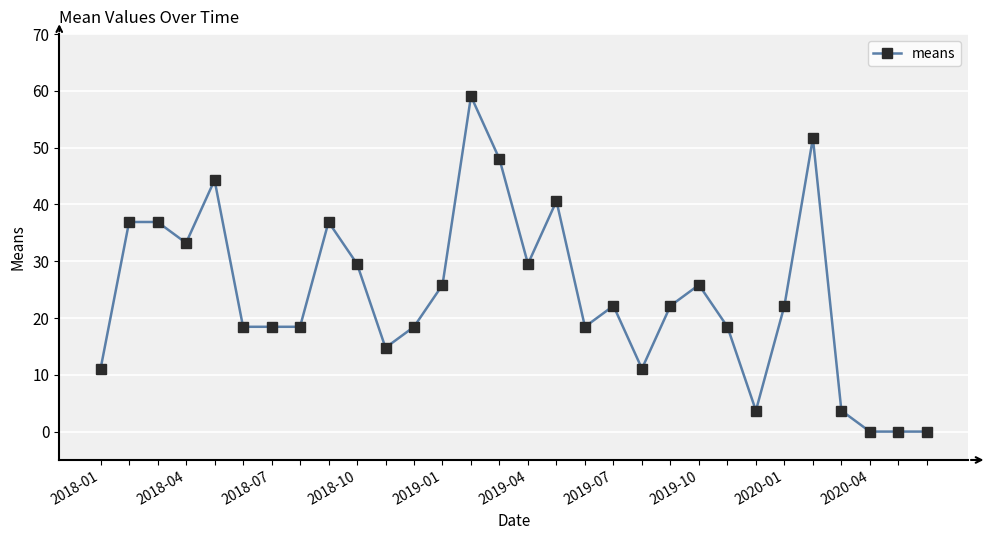

How many data points does each series have?

30